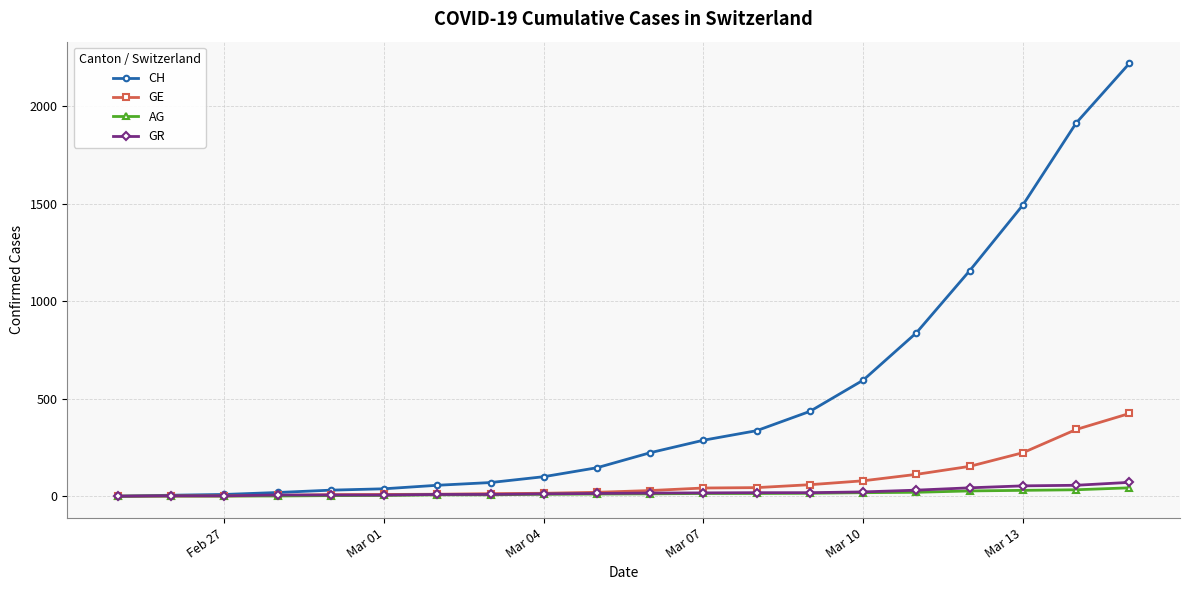

Which series has the largest total across all categories?

CH